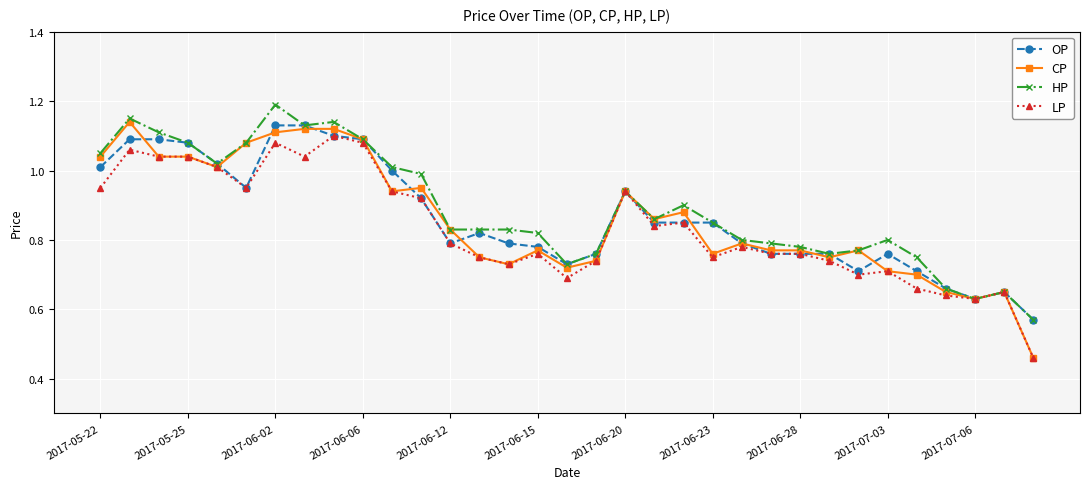

At how many categories does at least one series exceed 0?

33